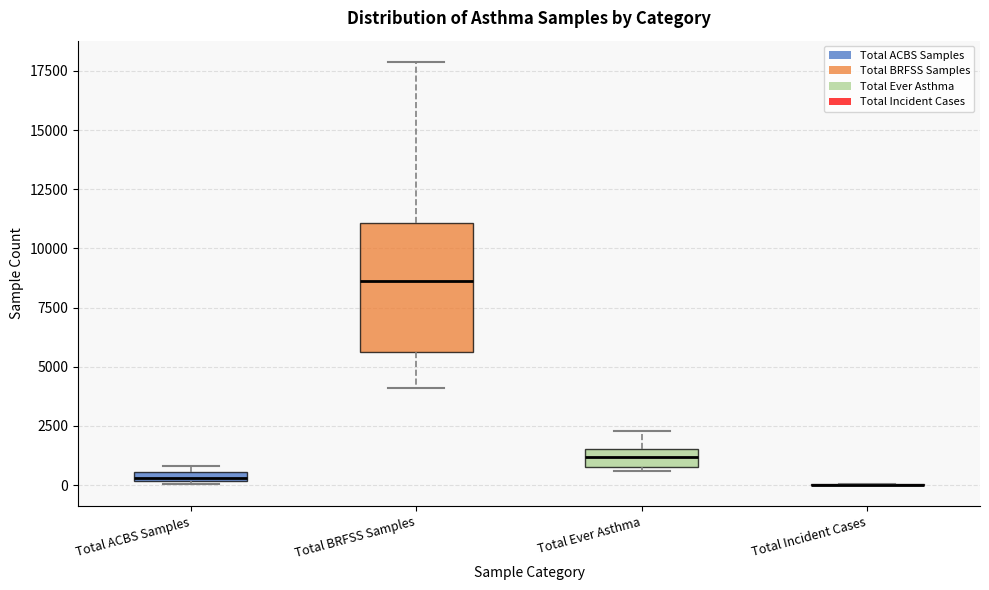

Comparing the boxes themselves (not the whiskers), which one is the tallest?

Total BRFSS Samples